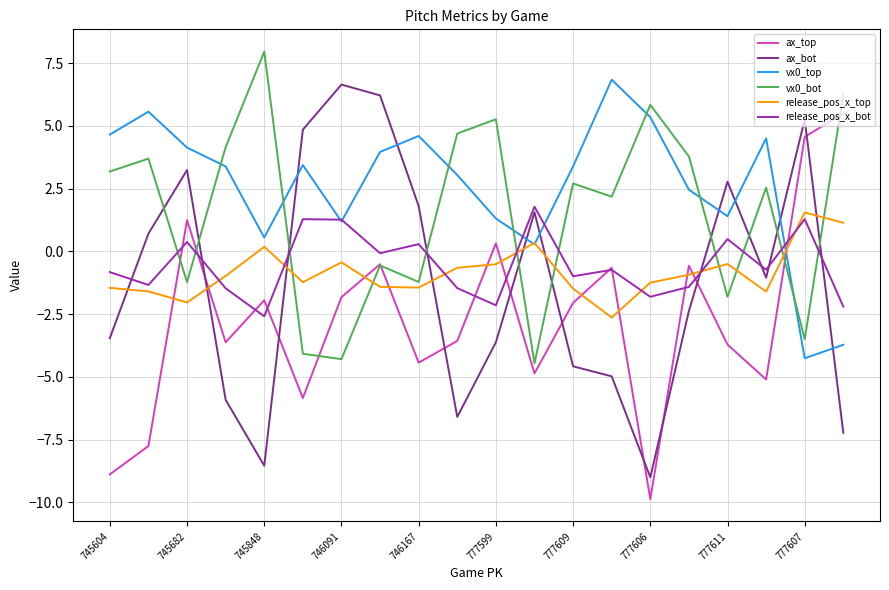

True or false: vx0_bot and release_pos_x_bot intersect in this chart.

True